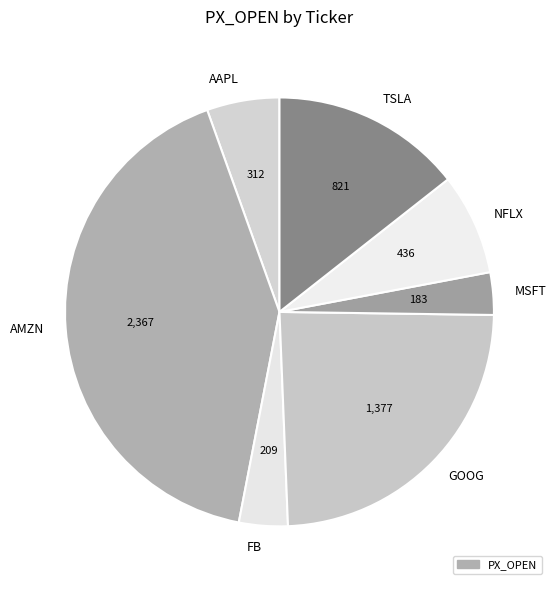

Approximately how many times larger is the value at AMZN compared to FB?

11.3